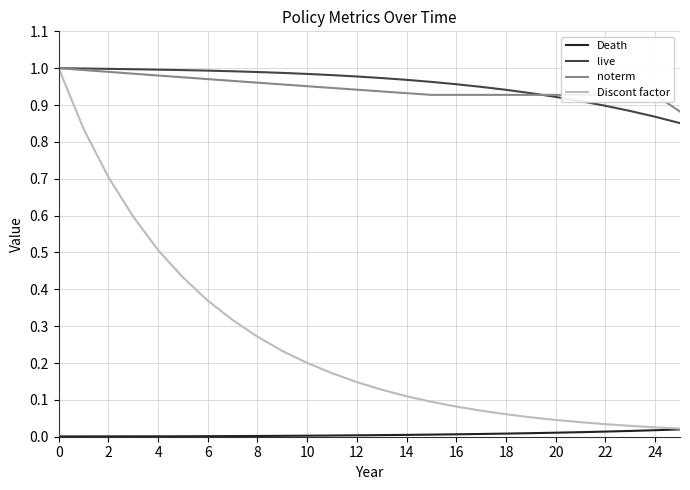

True or false: live and Death intersect in this chart.

False